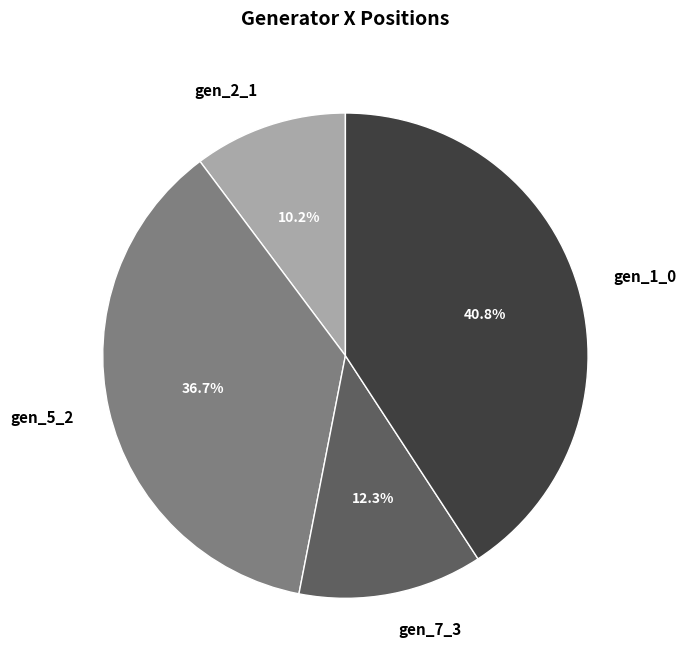

How many slices are in this pie chart?

4